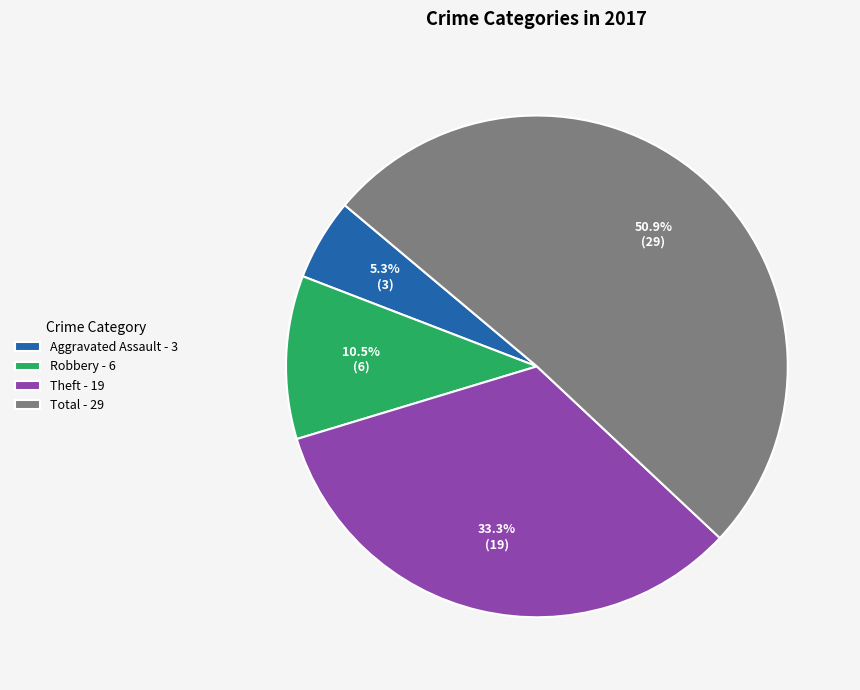

What portion of the pie excludes Total - 29?

49.1%